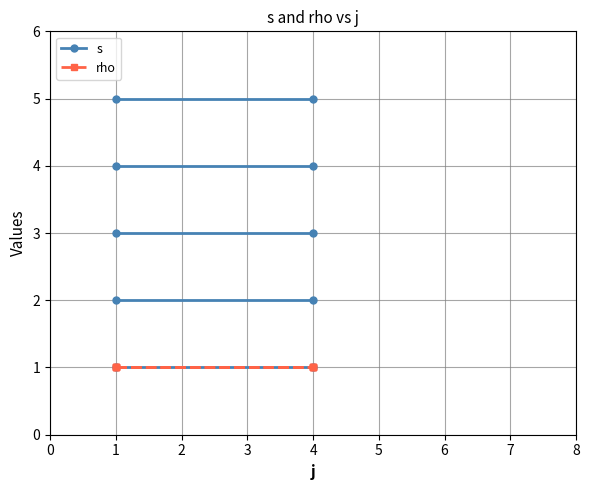

What is the greatest value displayed?

5